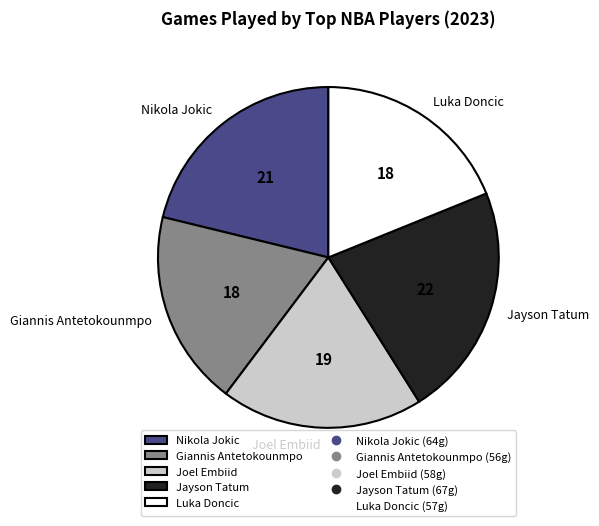

Is the sum of Nikola Jokic and Joel Embiid greater than half?

No